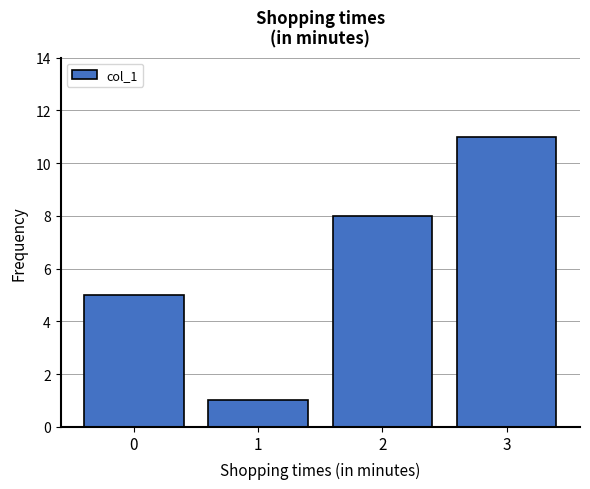

Reading left to right, what are all the values shown in this chart?

0=5	1=1	2=8	3=11